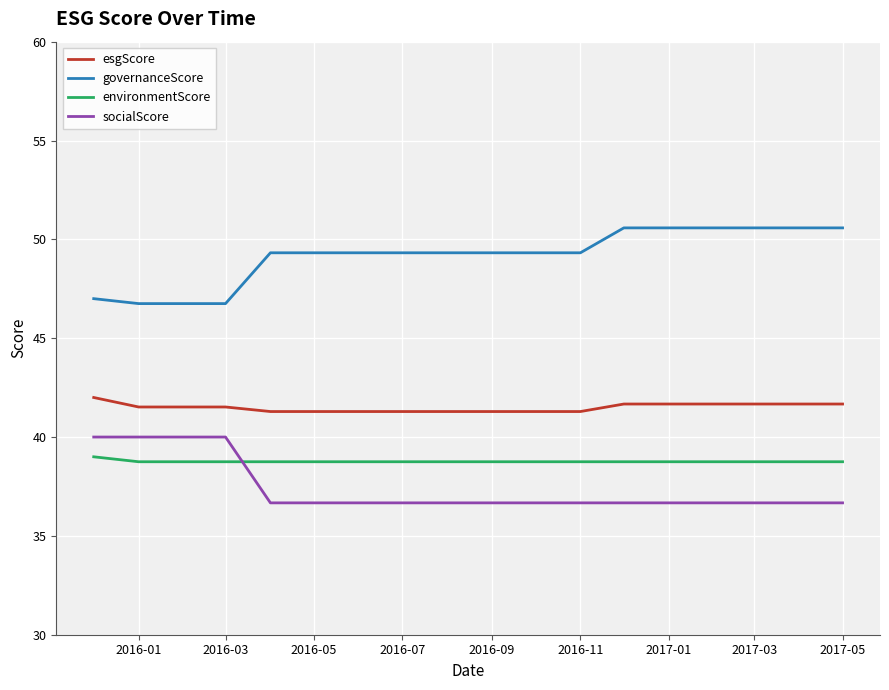

Which series has the largest total across all categories?

governanceScore